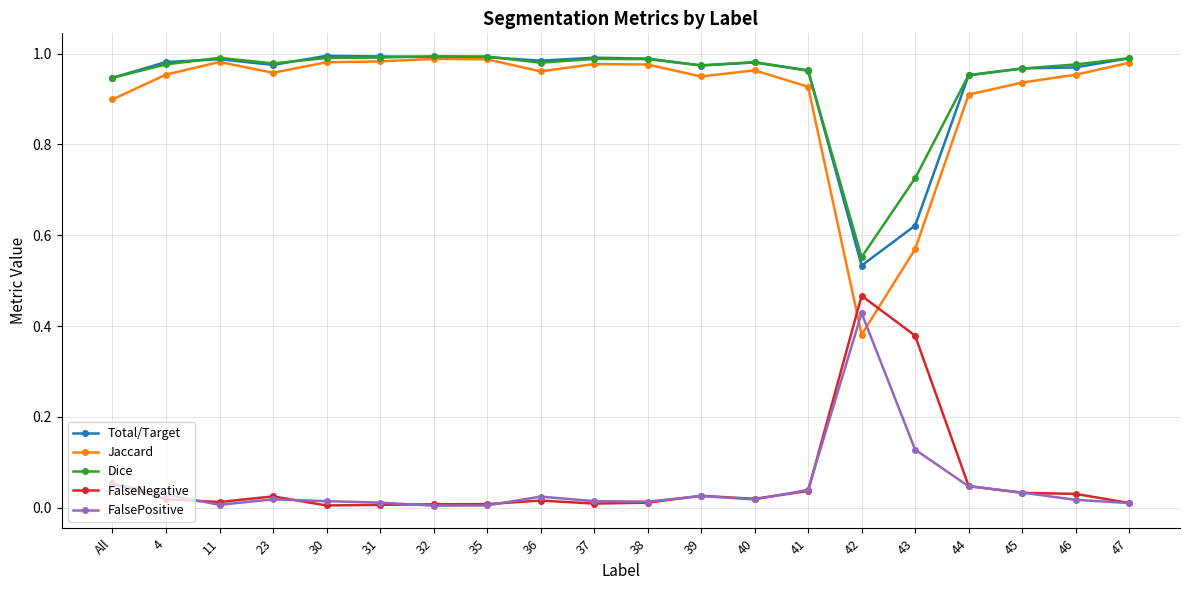

What is the label of the 12th point from the right?

36